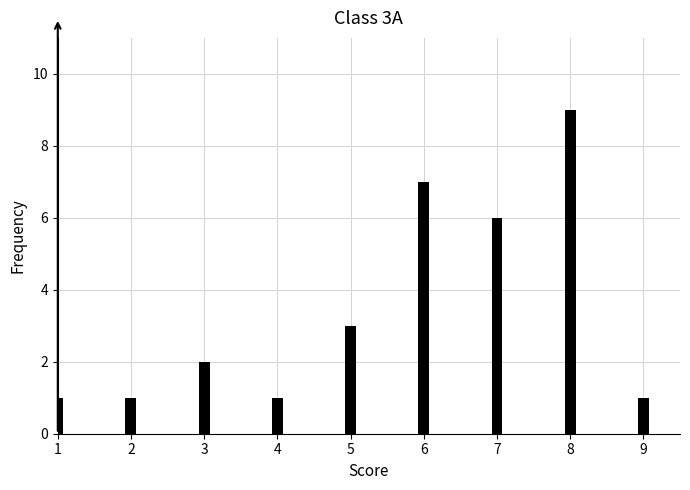

Reading left to right, transcribe all the data shown in this chart.

1=1	2=1	3=2	4=1	5=3	6=7	7=6	8=9	9=1